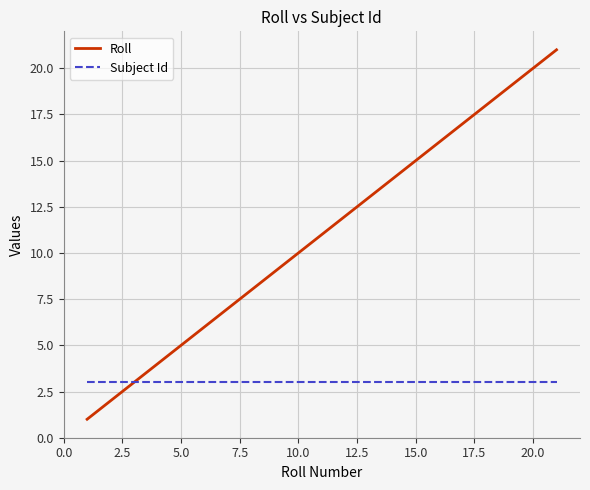

Which series has the largest range (max minus min)?

Roll